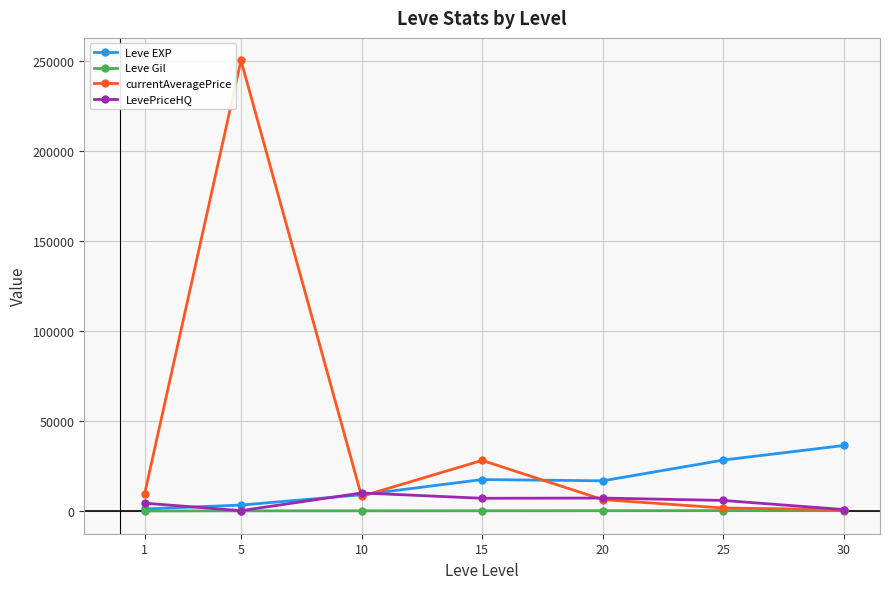

Which series has the largest total across all categories?

currentAveragePrice